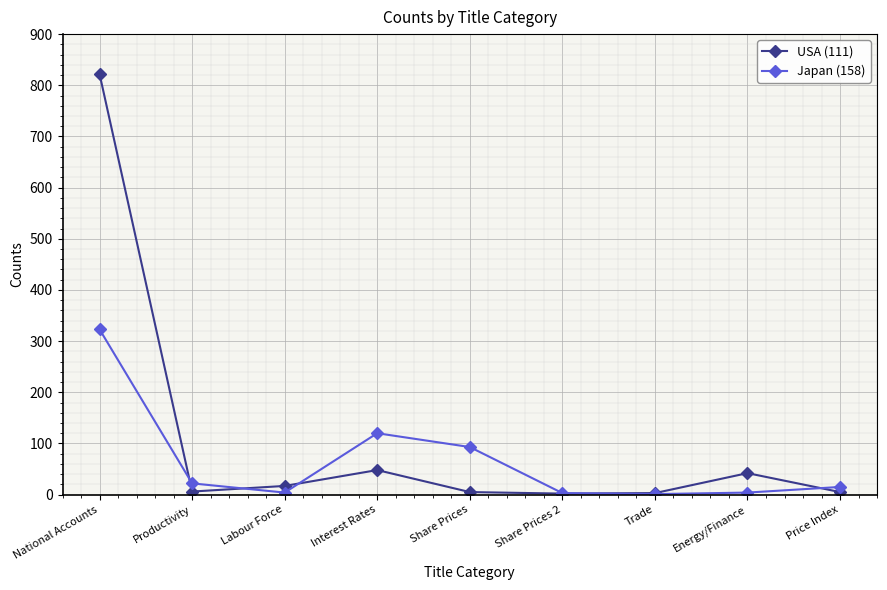

Where is USA (111) nearest to the value 412?

Interest Rates